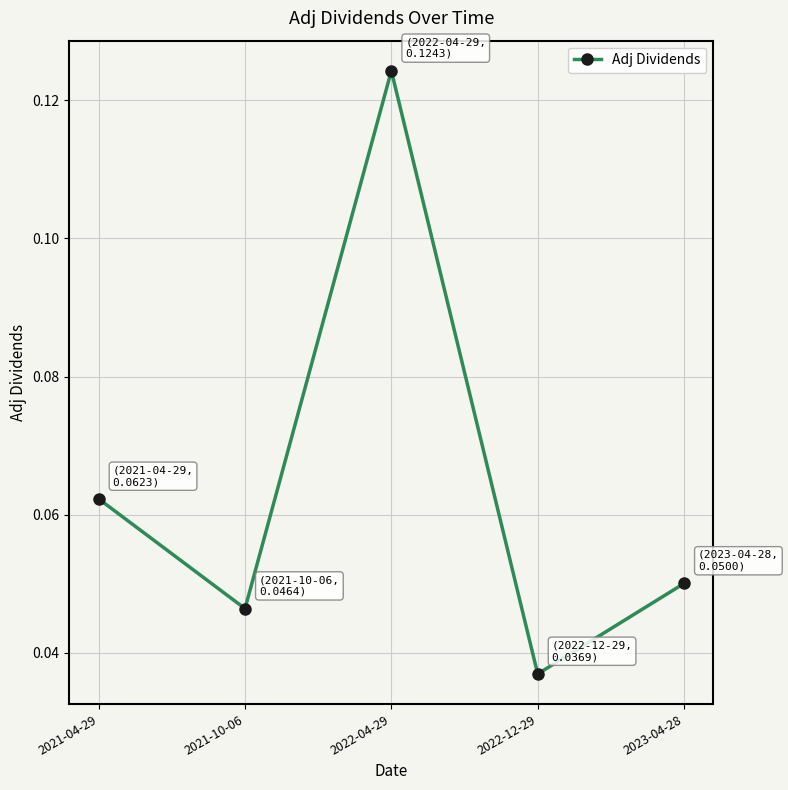

At which label is the value closest to 0?

2022-12-29